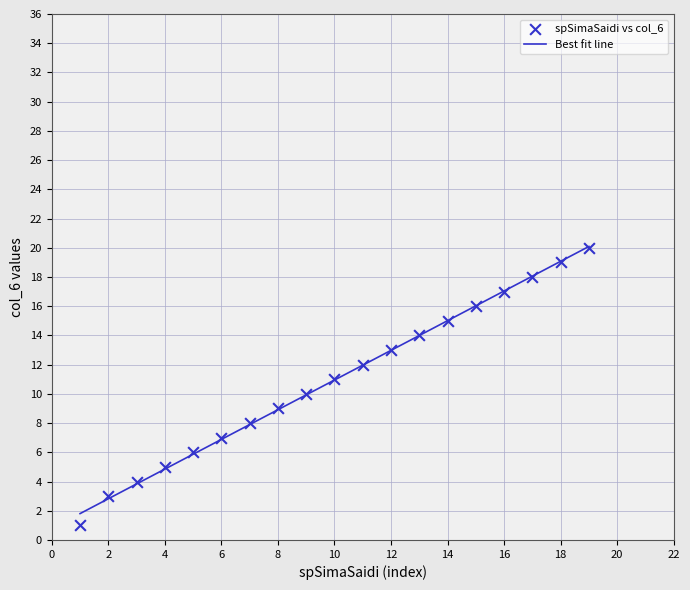

What is the range of X values (max minus min)?

18